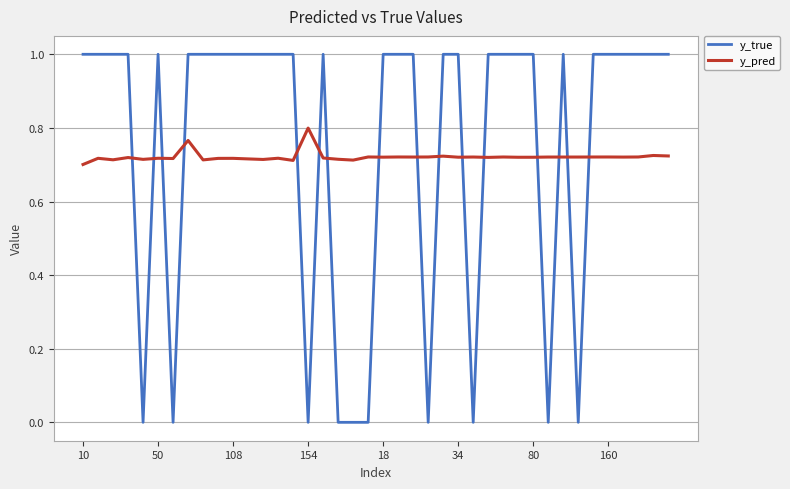

Which series has the widest spread of values?

y_true